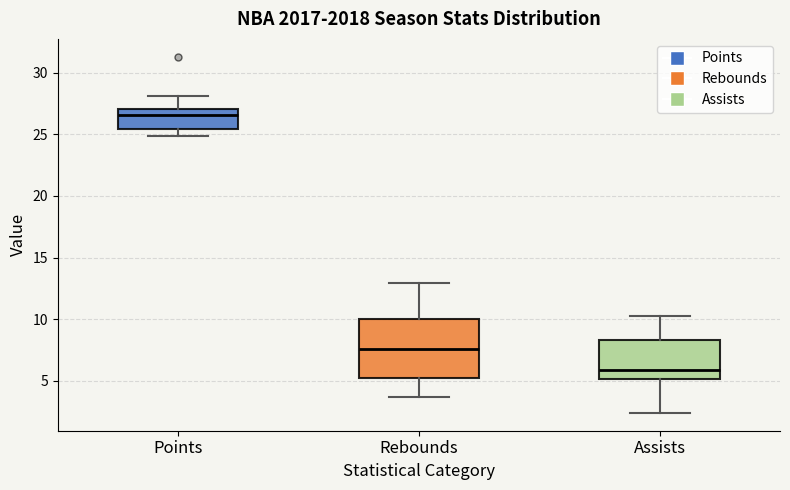

Which box has the highest median line?

Points